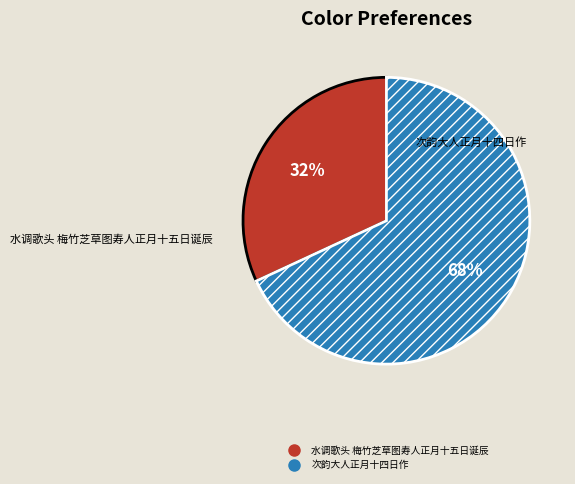

How many slices are in this pie chart?

2